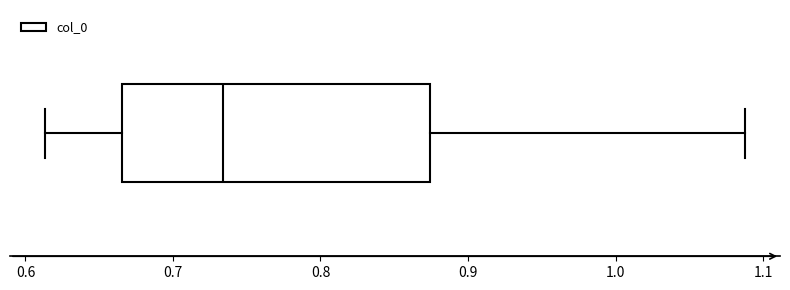

Where does the left whisker of the box end on the x-axis? The values are not printed on the chart, so give them approximately, as read against the axis.

0.61